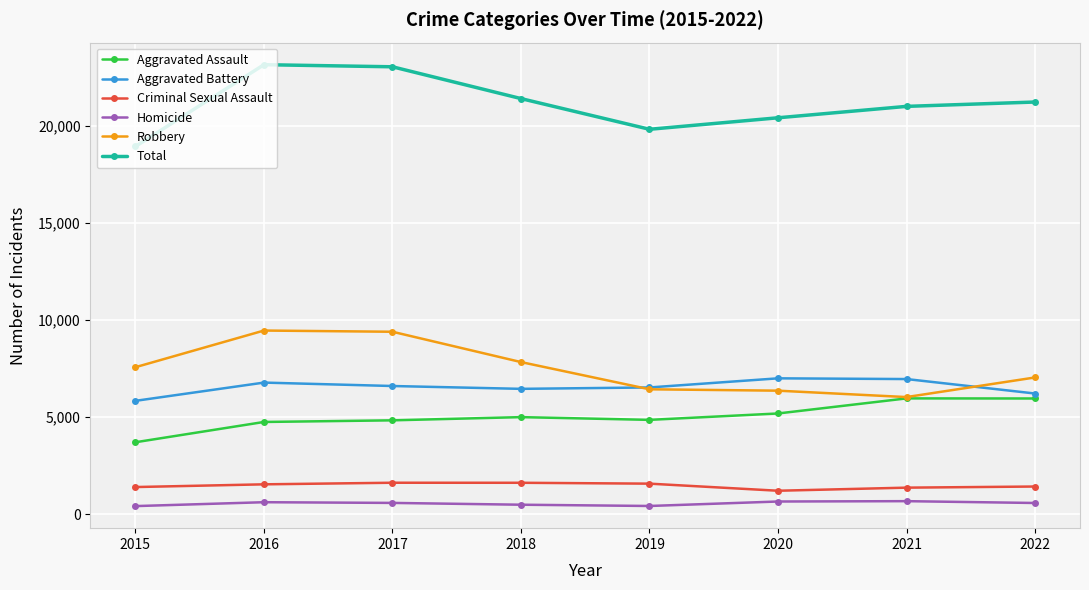

True or false: Criminal Sexual Assault and Aggravated Battery intersect in this chart.

False